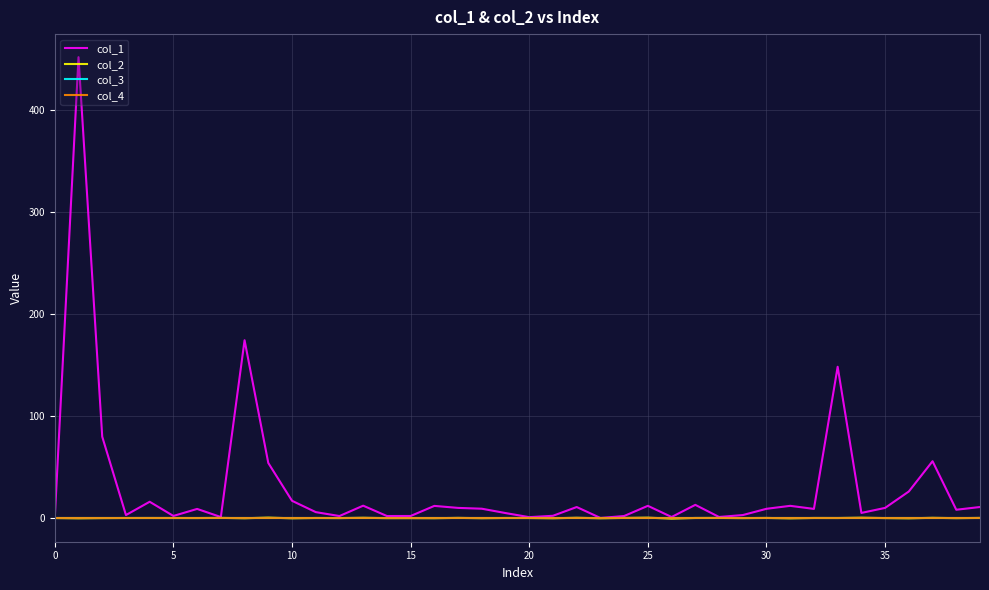

In col_1, how many points are higher than both neighbors (excluding endpoints)?

12